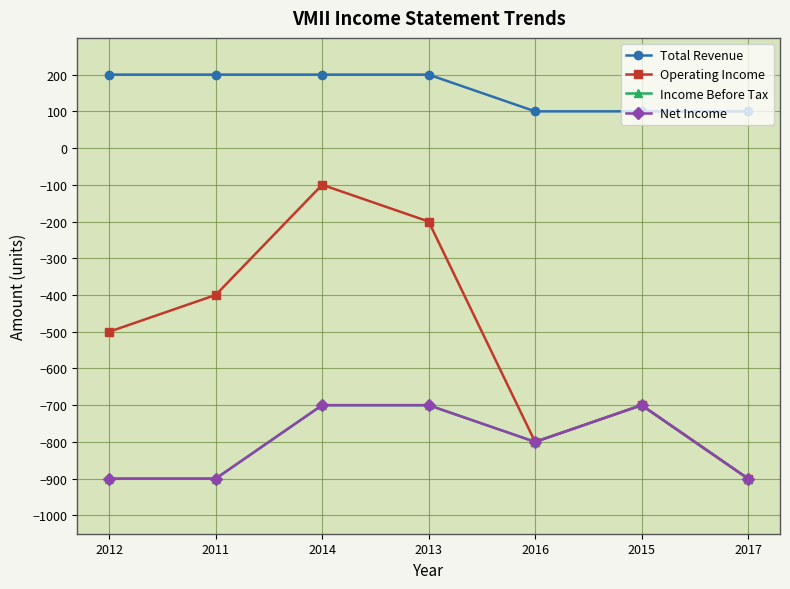

Between 2014 and 2012, which is larger?

2014